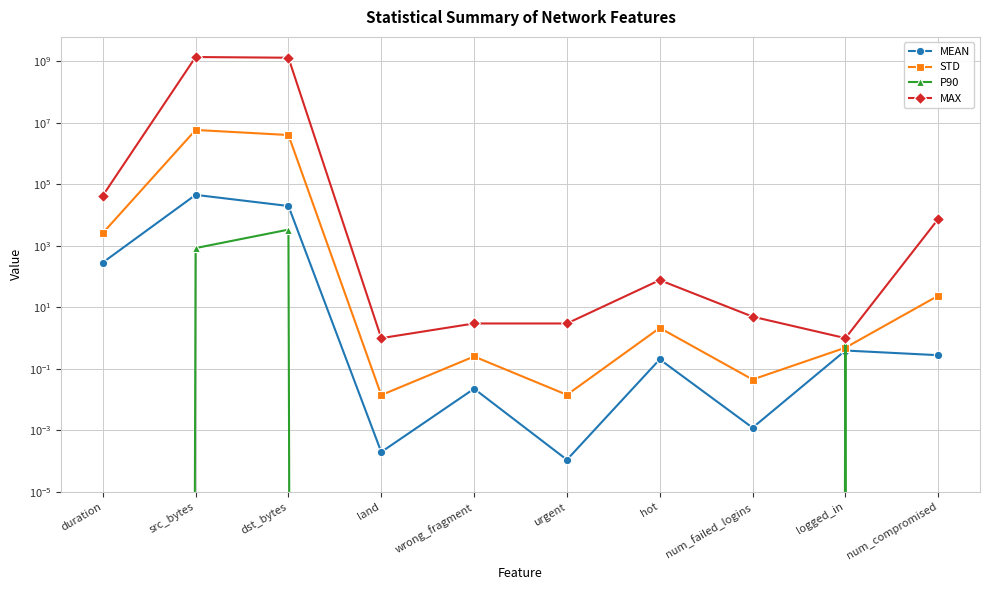

What is the average value of the STD series?

989427.1